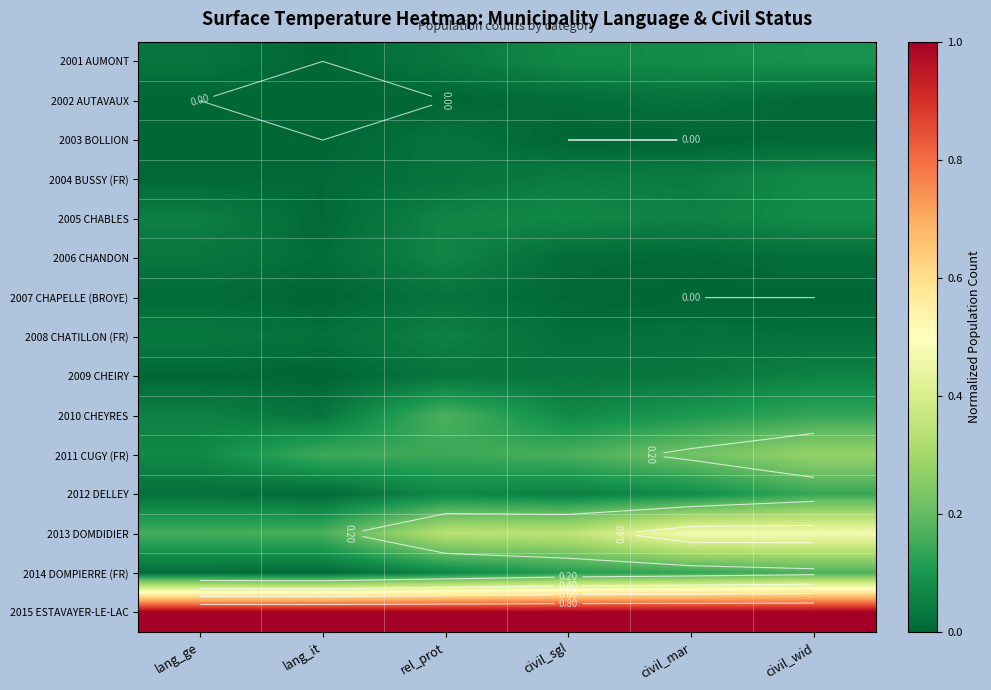

What is the sum of the 2010 CHEYRES values at rel_prot and lang_ge?

0.2